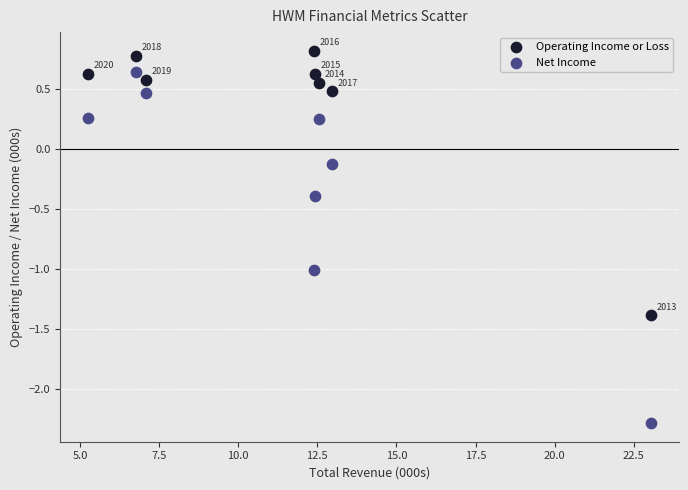

Which series contains the lowest Y value?

Net Income